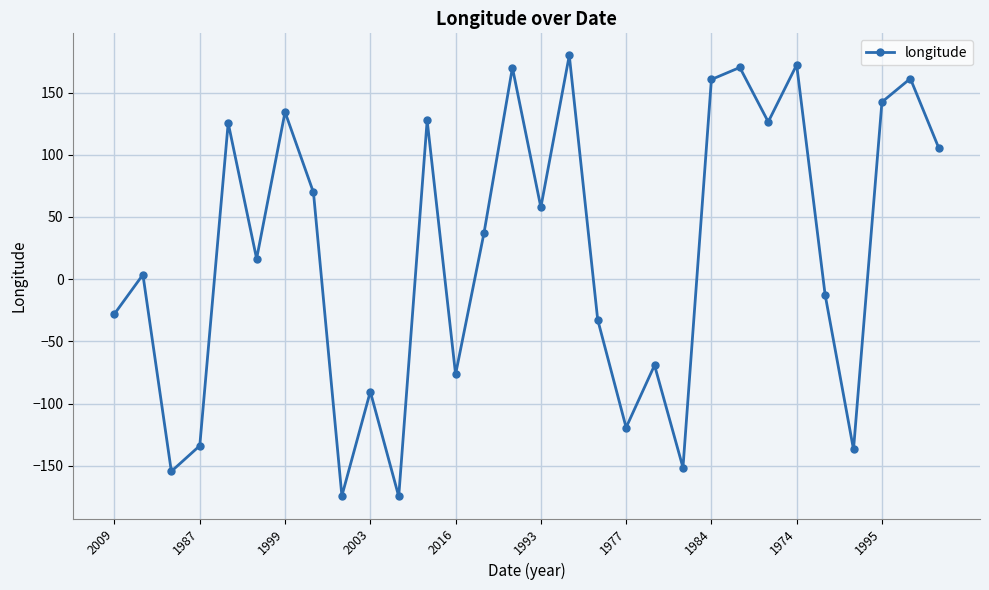

True or false: there are more than 2 points higher than both neighbors.

True